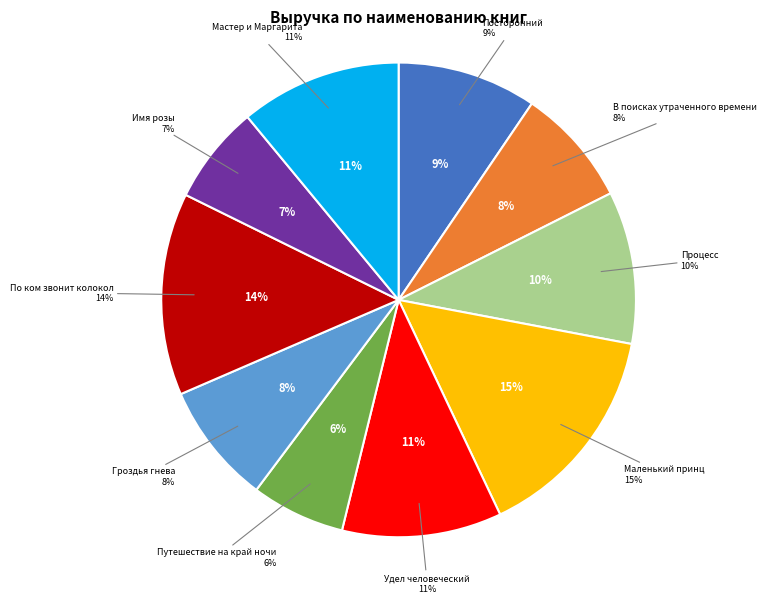

To the nearest percent, what is the average slice percentage?

10%